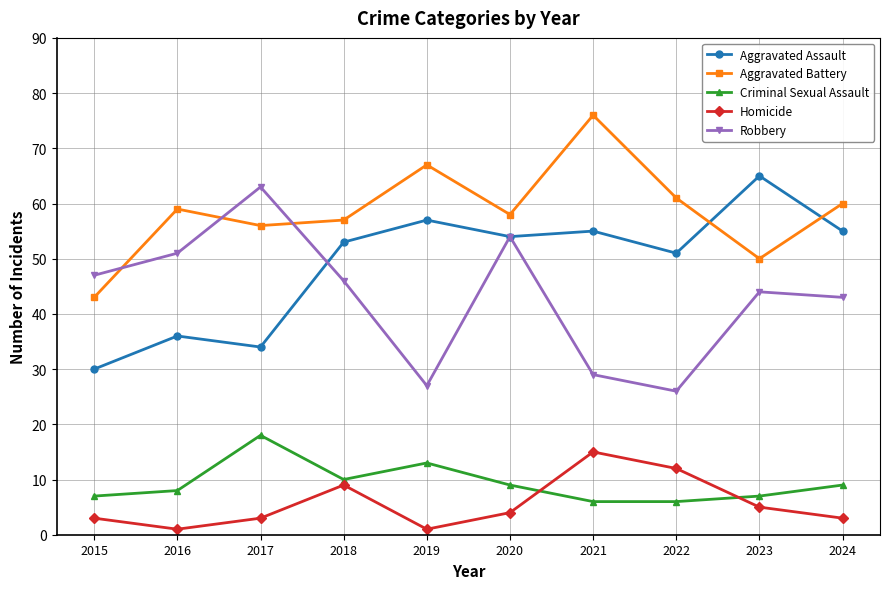

Which label corresponds to the largest value in the chart?

2021